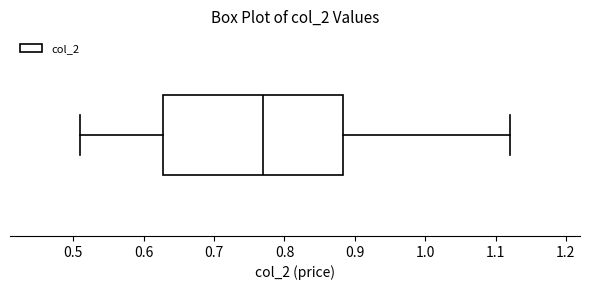

Where is the left edge of the box on the x-axis? The values are not printed on the chart, so give them approximately, as read against the axis.

0.63